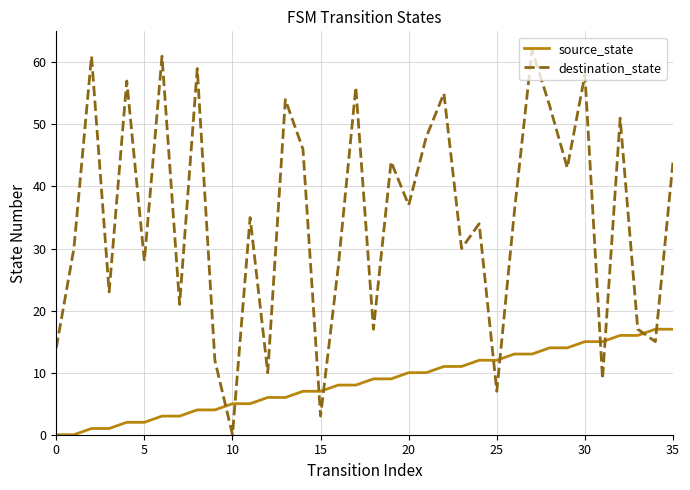

Which series has the widest spread of values?

destination_state